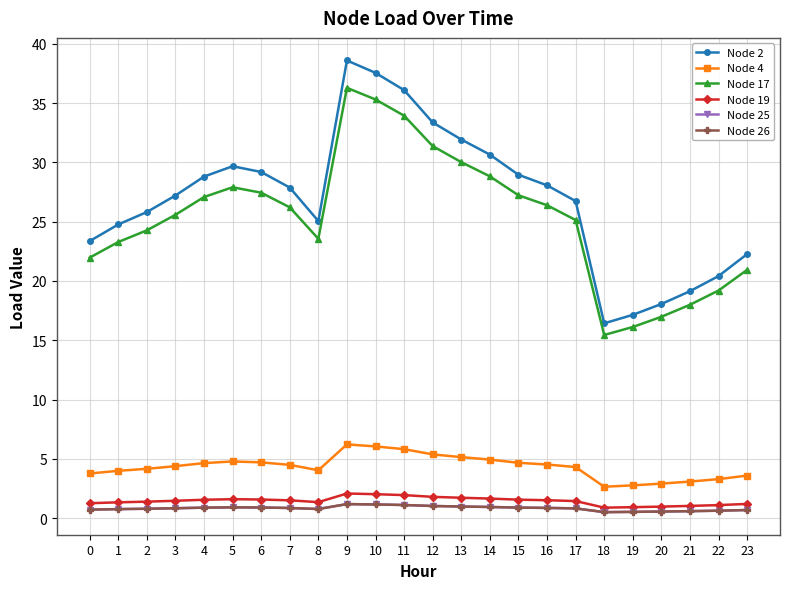

Is this an area chart (filled region under the line)?

No